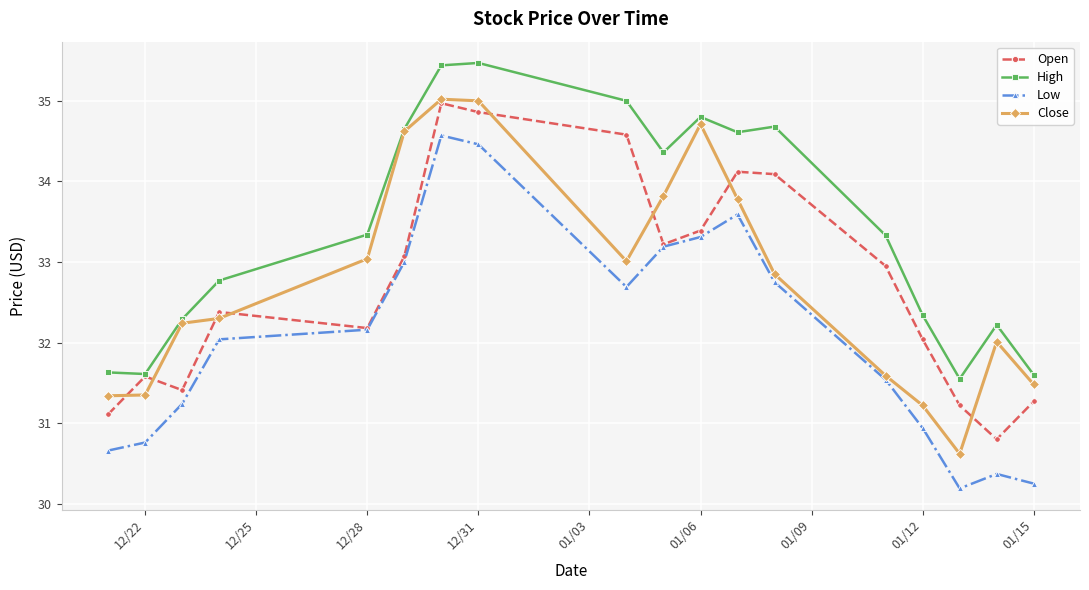

At how many categories does at least one series exceed 30?

18